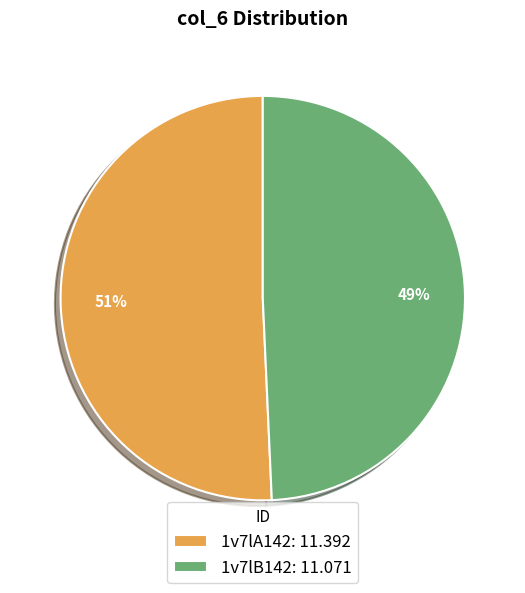

Combined, do 1v7lB142 and 1v7lA142 account for over 50%?

Yes